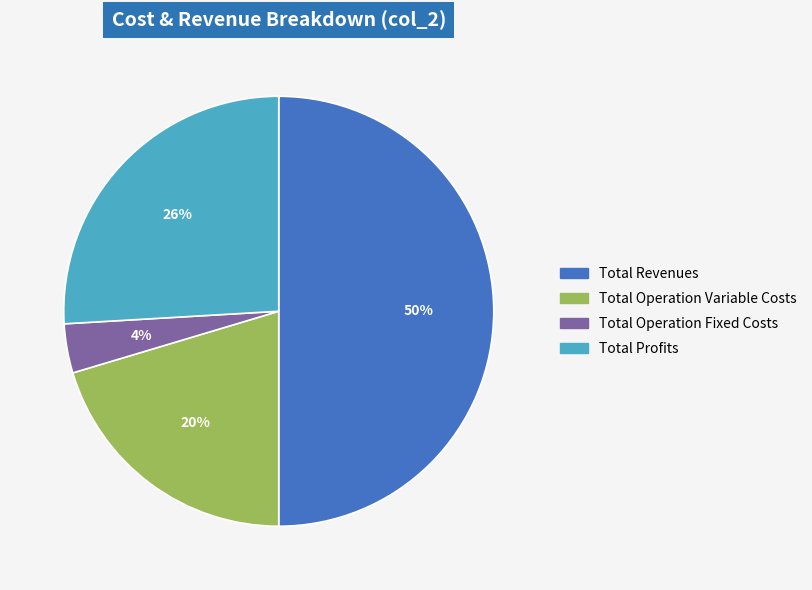

Which category accounts for the majority?

Total Revenues